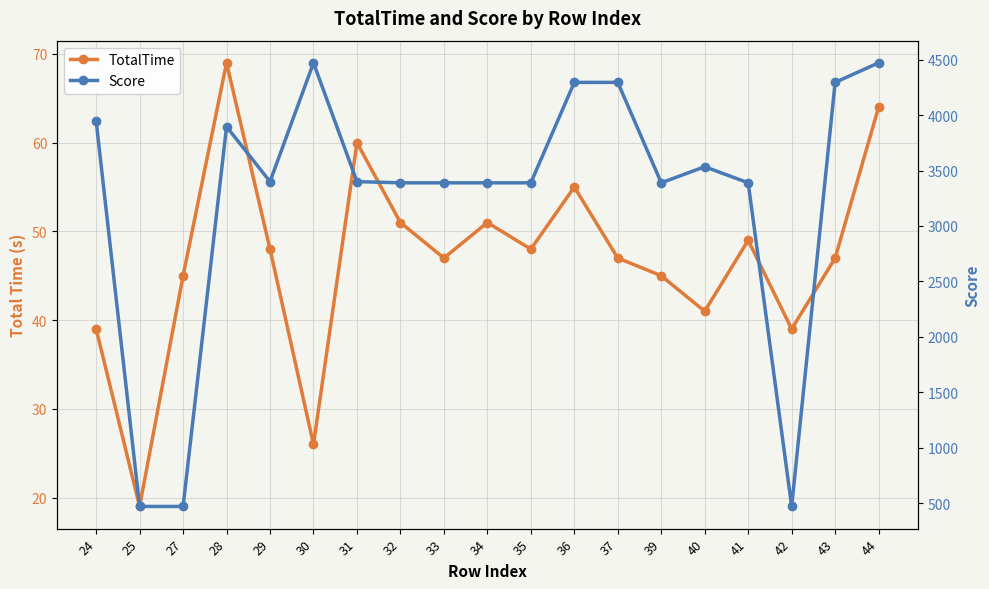

How many series are shown in this chart?

2